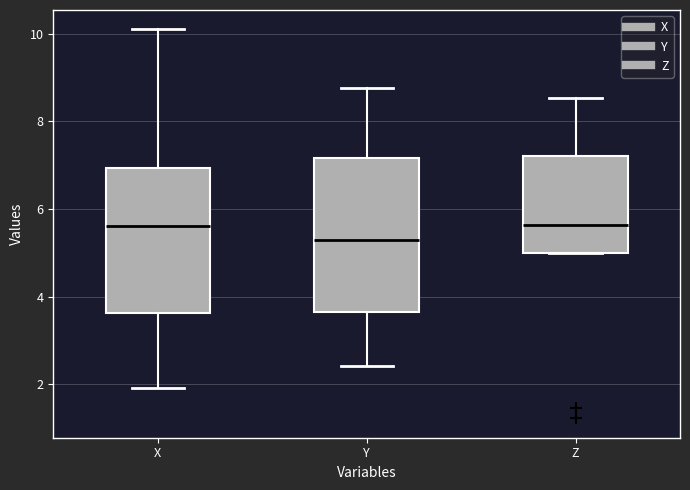

Which box's median line is the lowest?

Y